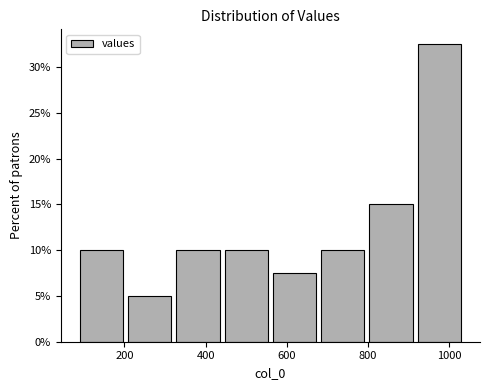

How tall is the bar that spans 440 to 560 on the x-axis? Neither the bar edges nor the heights are printed on the chart, so give them approximately, as read against the axes.

10.0